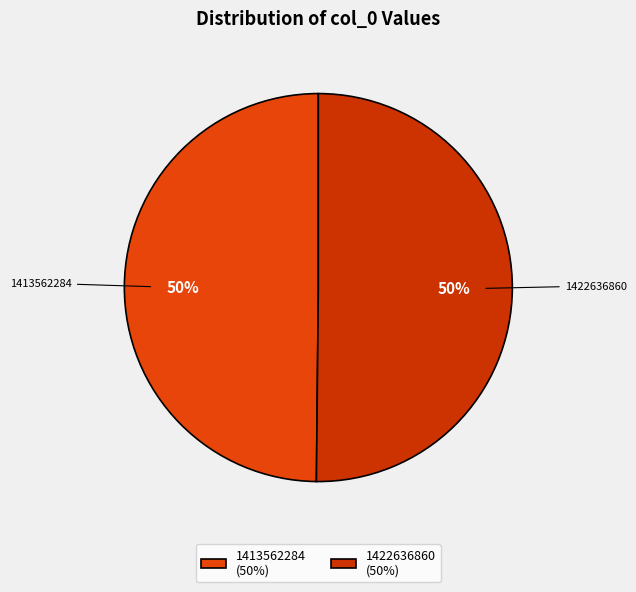

Does 1422636860 account for over 50% of the chart?

Yes